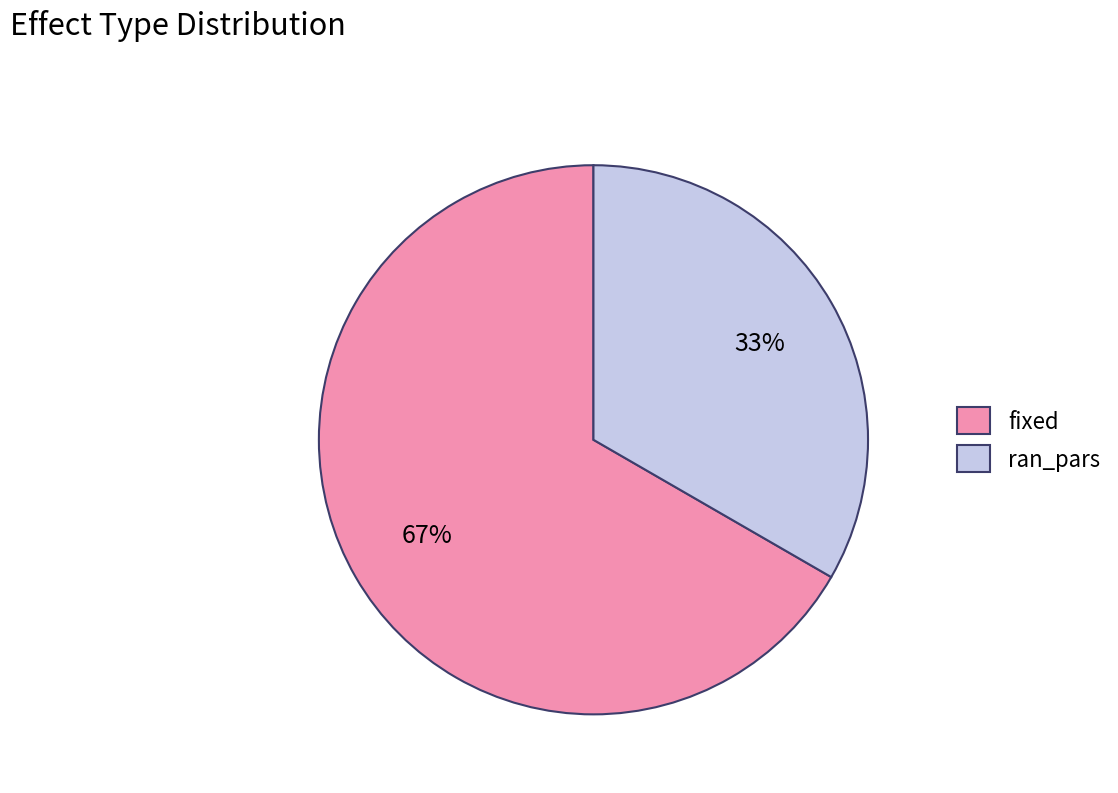

What percentage is the fixed slice, to the nearest percent?

67%